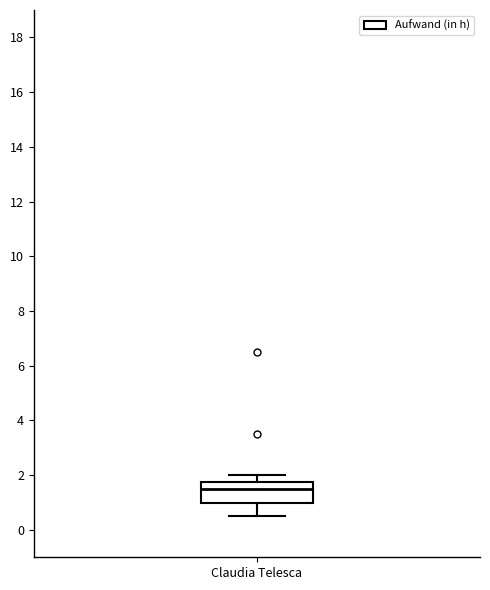

Transcribe this box plot: give where the median line is, the range the box spans, and where the two whiskers end, as read against the y-axis. The values are not printed on the chart, so give them approximately, as read against the axis.

median 1.6, box 1.0 to 1.8, whiskers 0.6 to 2.0